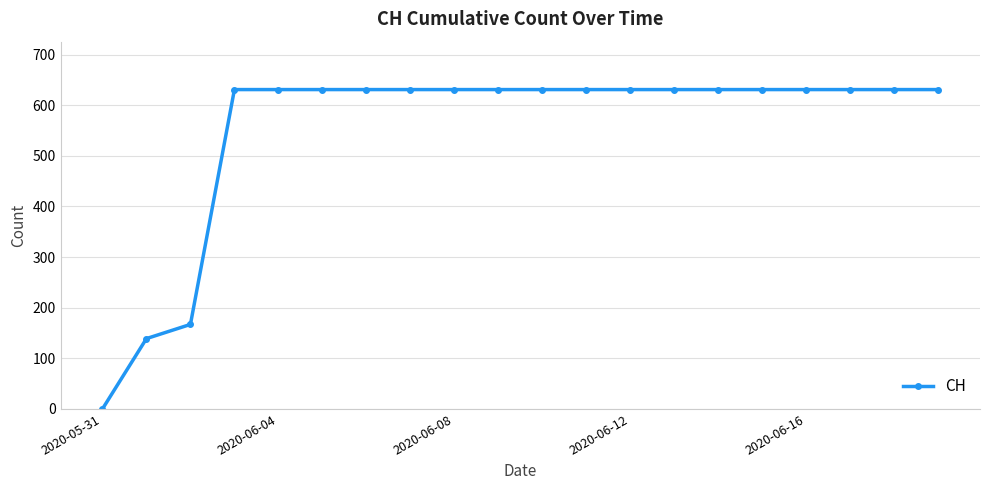

How many data points are less than 631?

3